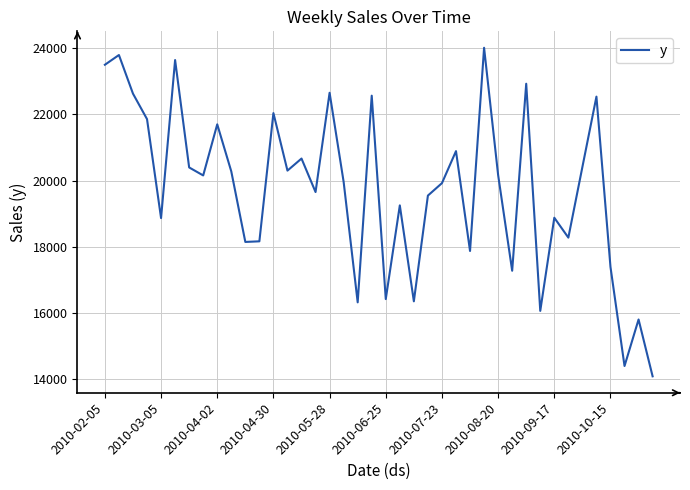

What is the smallest value displayed?

14090.4